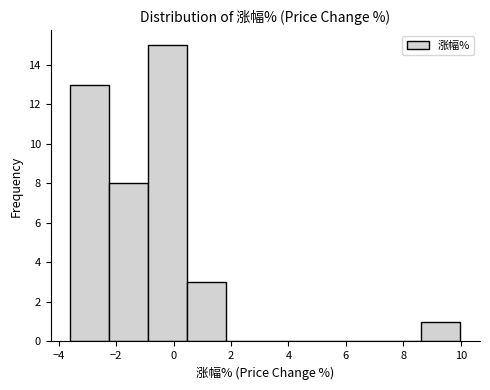

Which range on the x-axis has the tallest bar?

-0.8 to 0.4